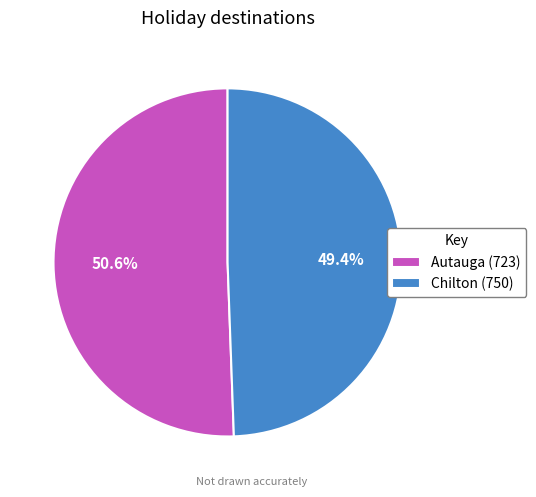

What percentage is the Chilton (750) slice, to the nearest percent?

49%